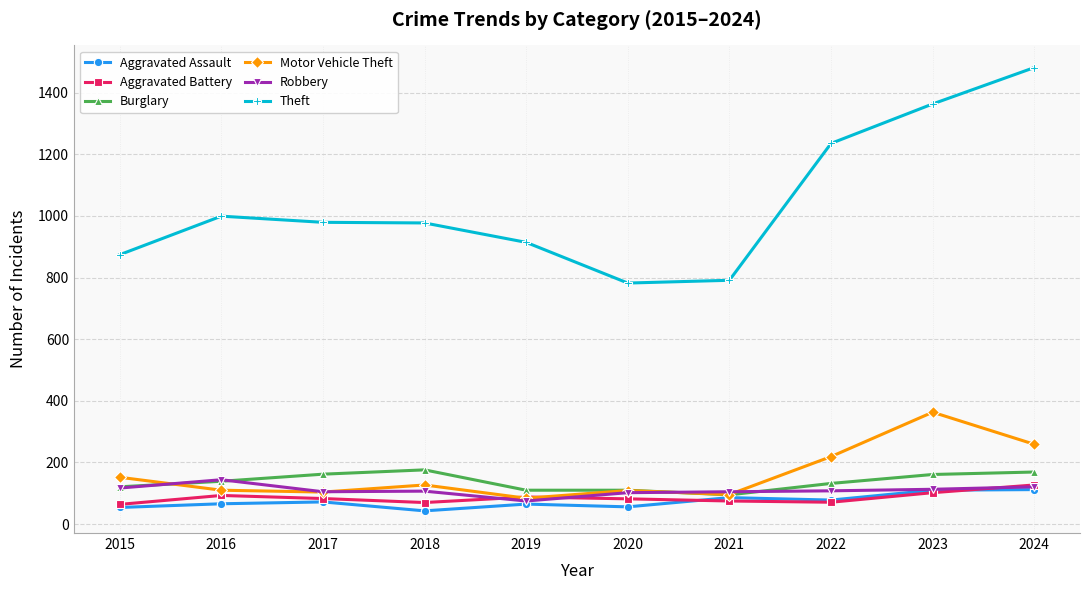

True or false: Motor Vehicle Theft has more than 2 interior local peaks.

True